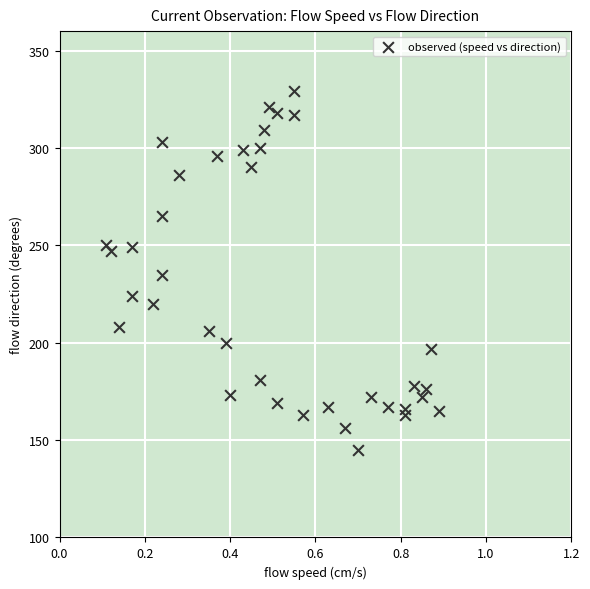

What is the range of Y values (max minus min)?

184